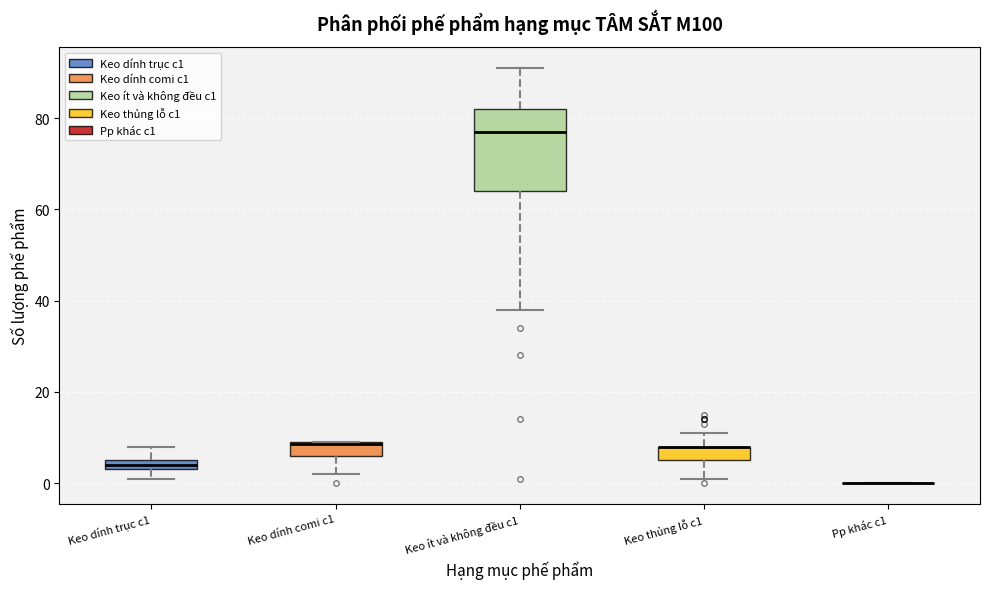

Where is the lower edge of the box for Keo dính trục c1 on the y-axis? The values are not printed on the chart, so give them approximately, as read against the axis.

4